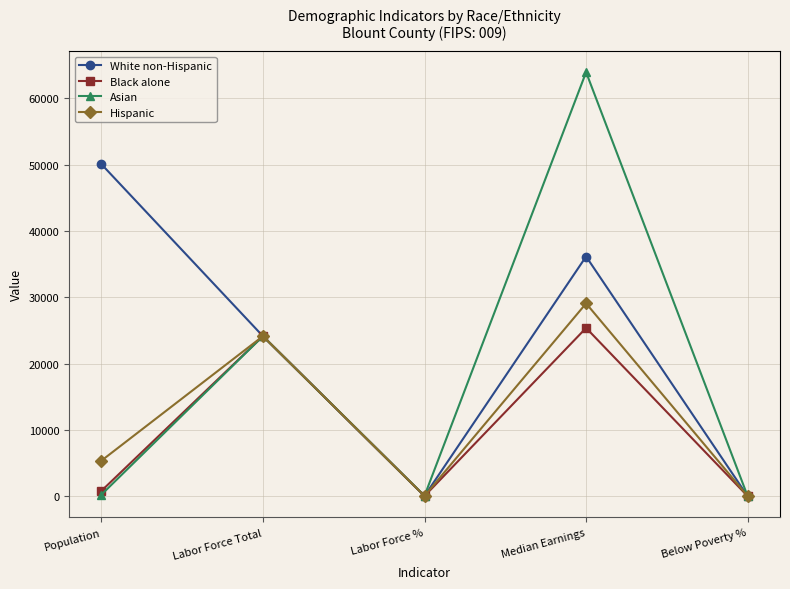

The value of Hispanic at Below Poverty % is 22.1. True or false?

True